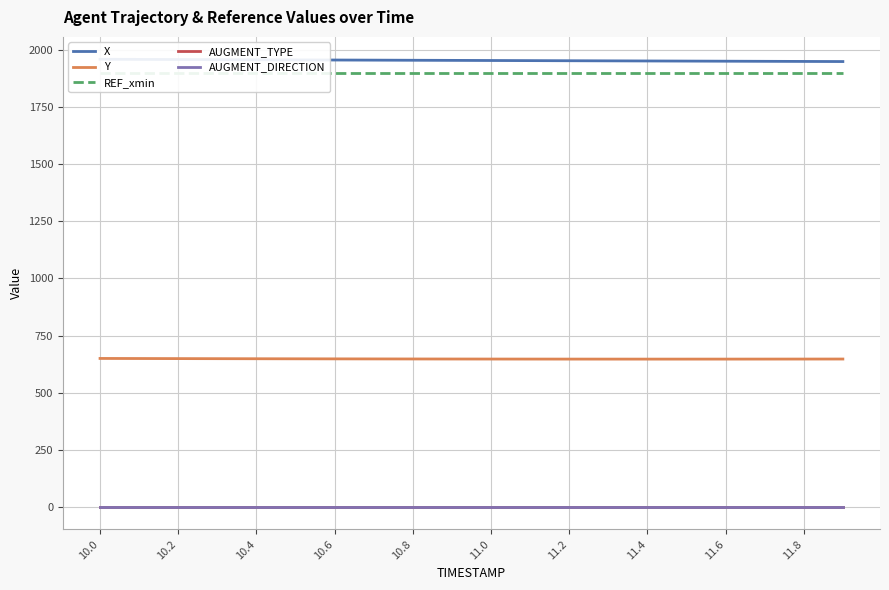

Reading left to right, transcribe all the data shown in this chart.

X: 1958.5	1958.0	1957.5	1956.9	1956.4	1955.8	1955.3	1954.8	1954.2	1953.7	1953.2	1952.7	1952.1	1951.6	1951.1	1950.6	1950.1	1949.6	1949.1	1948.6
Y: 649.8	649.4	649.1	648.7	648.4	648.2	647.9	647.7	647.5	647.3	647.1	647.0	646.9	646.9	646.9	646.9	646.9	647.0	647.1	647.2
REF_xmin: 1900.4	1900.4	1900.4	1900.4	1900.4	1900.4	1900.4	1900.4	1900.4	1900.4	1900.4	1900.4	1900.4	1900.4	1900.4	1900.4	1900.4	1900.4	1900.4	1900.4
AUGMENT_TYPE: 0.0	0.0	0.0	0.0	0.0	0.0	0.0	0.0	0.0	0.0	0.0	0.0	0.0	0.0	0.0	0.0	0.0	0.0	0.0	0.0
AUGMENT_DIRECTION: 0.0	0.0	0.0	0.0	0.0	0.0	0.0	0.0	0.0	0.0	0.0	0.0	0.0	0.0	0.0	0.0	0.0	0.0	0.0	0.0